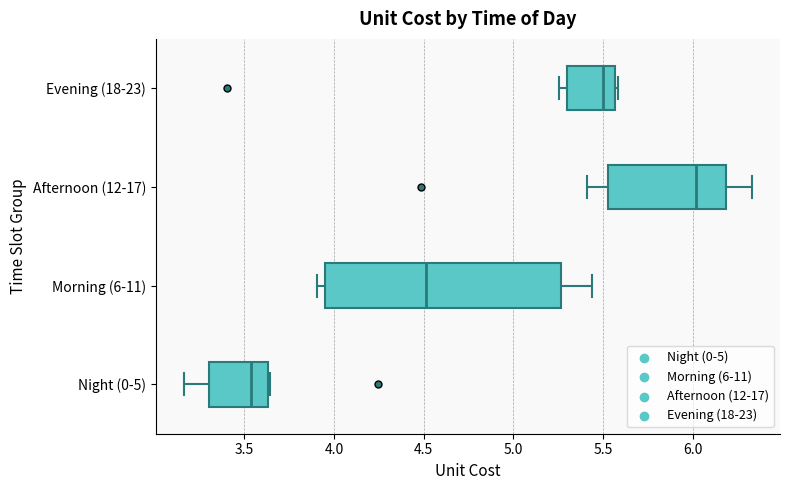

Which box is the widest, from its left edge to its right edge?

Morning (6-11)